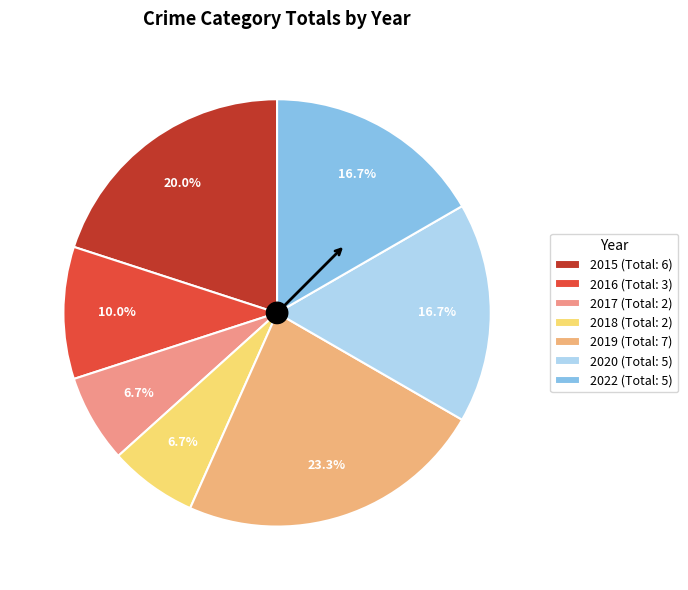

What percentage is the 2018 slice, to the nearest percent?

7%